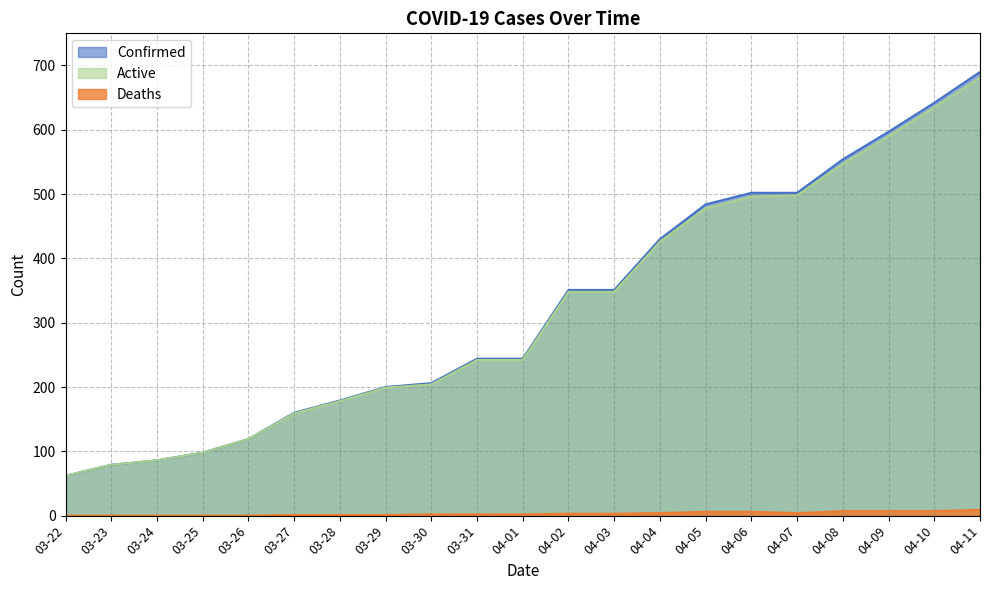

At how many categories does at least one series exceed 496?

6